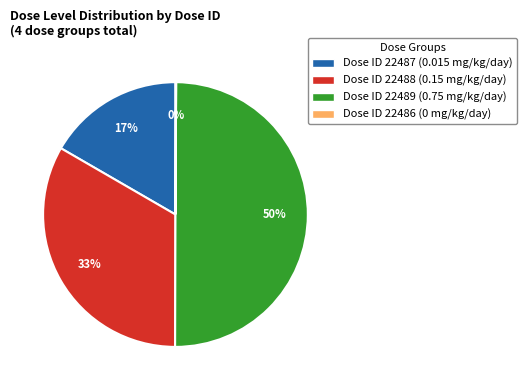

The Dose ID 22487 (0.015 mg/kg/day) slice represents 11% of the pie. True or false?

False